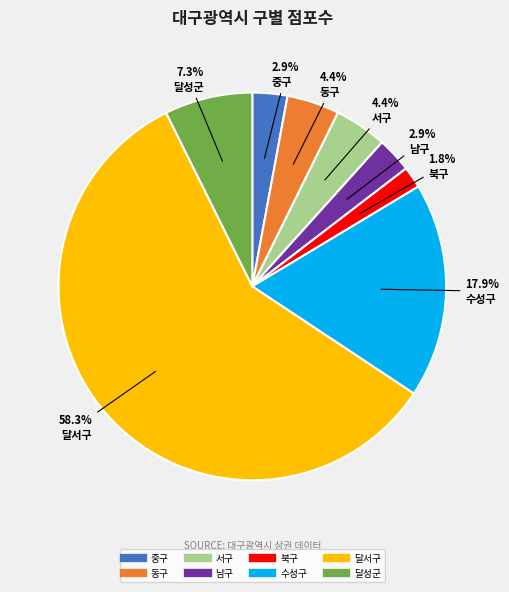

What percentage is the 서구 slice, to the nearest percent?

4%